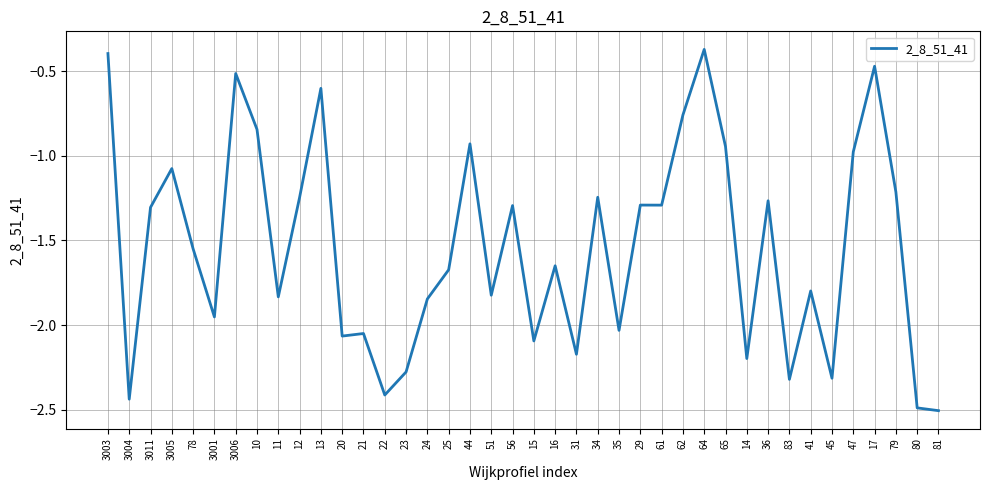

What is the change in value from 11 to 47?

+0.9